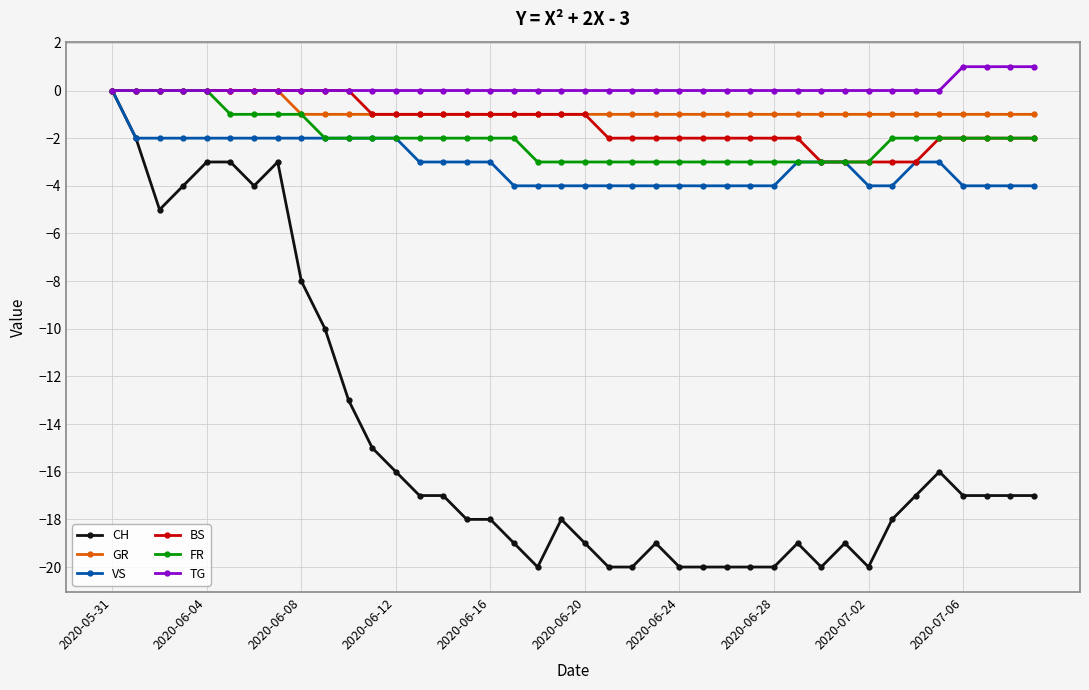

What is the smallest value displayed?

-20